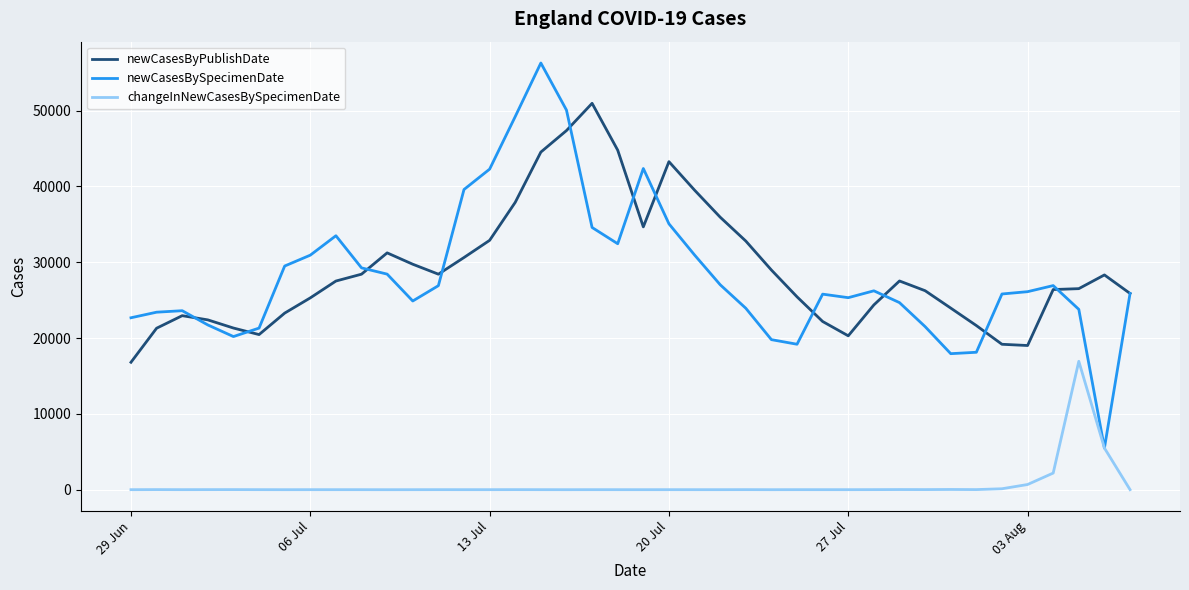

What is the lowest value of the newCasesByPublishDate series?

16802